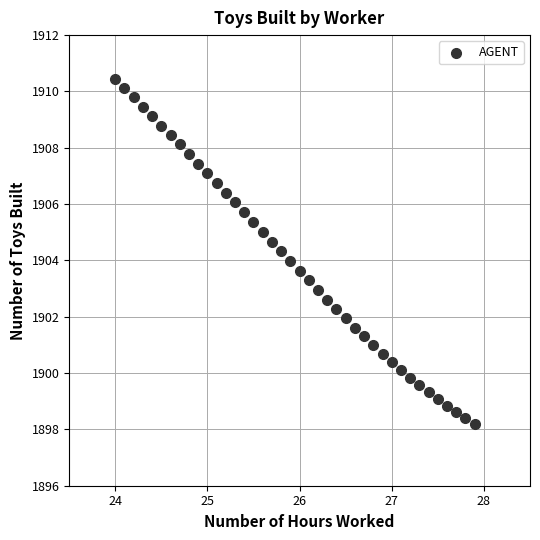

What is the range of X values (max minus min)?

3.9